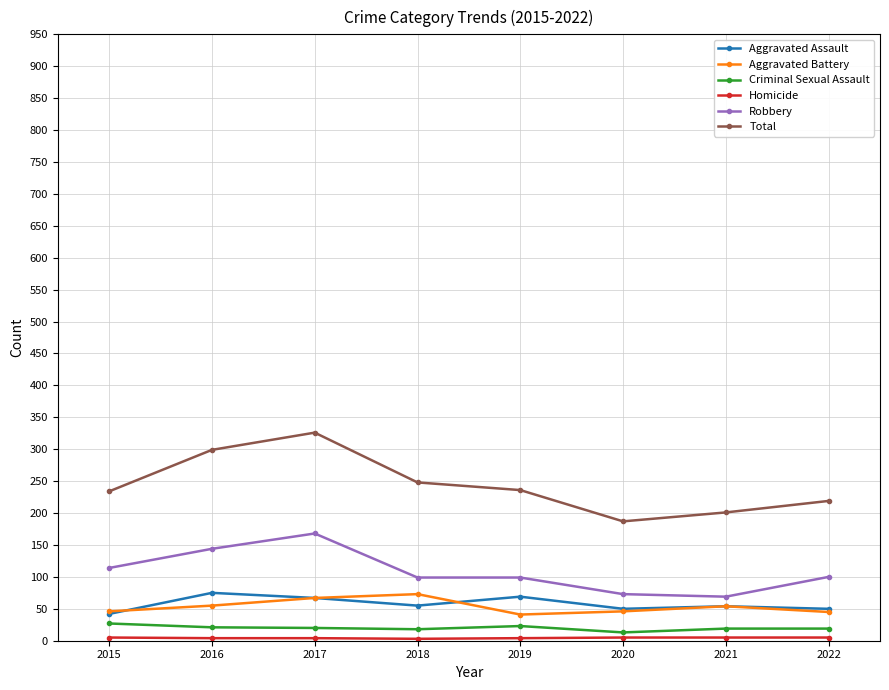

Does the chart have visible grid lines?

Yes